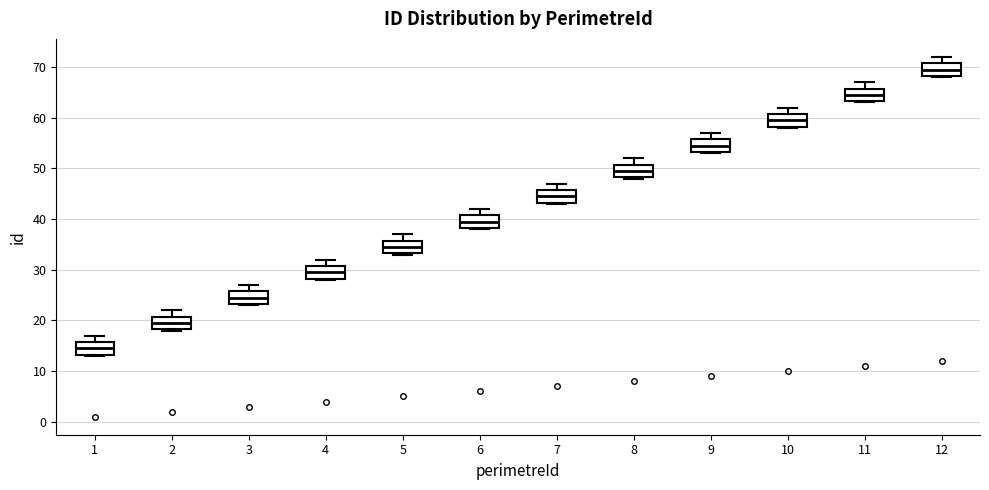

Reading left to right, read every box against the y-axis: the position of its median line, the range the box covers, and the ends of its whiskers. The values are not printed on the chart, so give them approximately, as read against the axis.

1: median 15, box 13 to 16, whiskers 13 to 17
2: median 20, box 18 to 21, whiskers 18 to 22
3: median 25, box 23 to 26, whiskers 23 to 27
4: median 30, box 28 to 31, whiskers 28 to 32
5: median 35, box 33 to 36, whiskers 33 to 37
6: median 40, box 38 to 41, whiskers 38 to 42
7: median 45, box 43 to 46, whiskers 43 to 47
8: median 50, box 48 to 51, whiskers 48 to 52
9: median 55, box 53 to 56, whiskers 53 to 57
10: median 60, box 58 to 61, whiskers 58 to 62
11: median 65, box 63 to 66, whiskers 63 to 67
12: median 70, box 68 to 71, whiskers 68 to 72